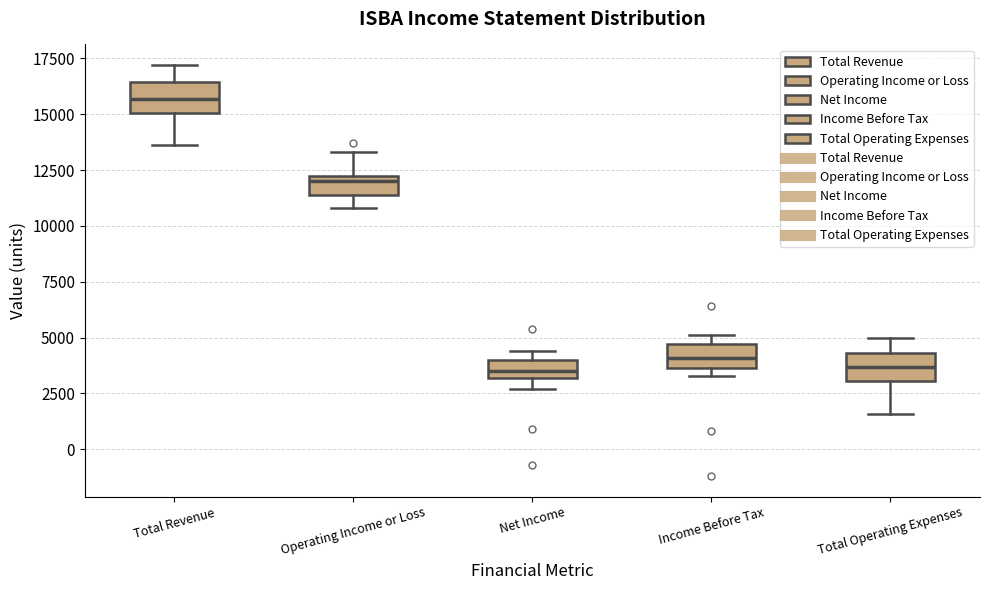

Reading left to right, read every box against the y-axis: the position of its median line, the range the box covers, and the ends of its whiskers. The values are not printed on the chart, so give them approximately, as read against the axis.

Total Revenue: median 15500, box 15000 to 16500, whiskers 13500 to 17000
Operating Income or Loss: median 12000, box 11500 to 12500, whiskers 11000 to 13500
Net Income: median 3500, box 3000 to 4000, whiskers 2500 to 4500
Income Before Tax: median 4000, box 3500 to 4500, whiskers 3500 (just below the box's lower edge) to 5000
Total Operating Expenses: median 3500, box 3000 to 4500, whiskers 1500 to 5000